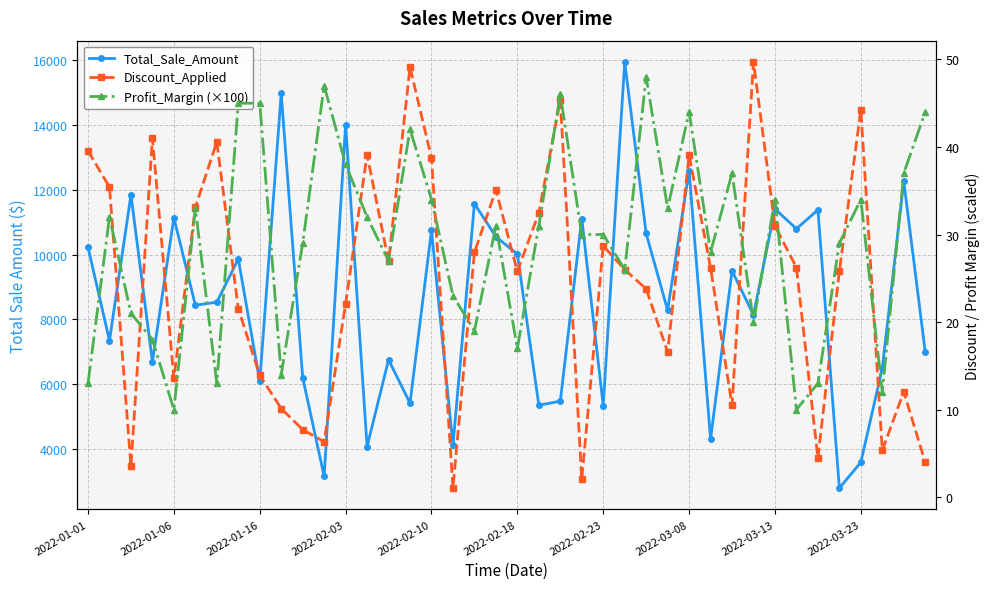

What is the spread (max minus min) of values at 27?

8264.8